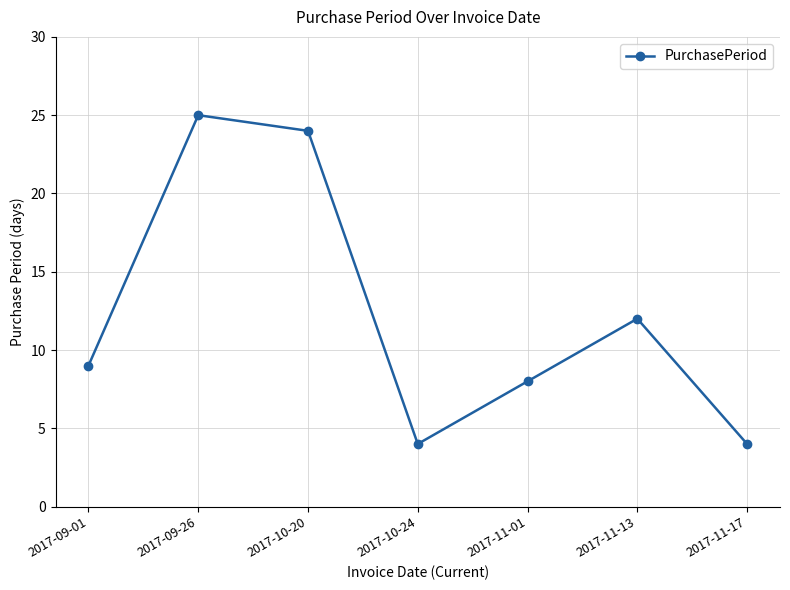

Reading left to right, extract all data points from this chart.

9	25	24	4	8	12	4